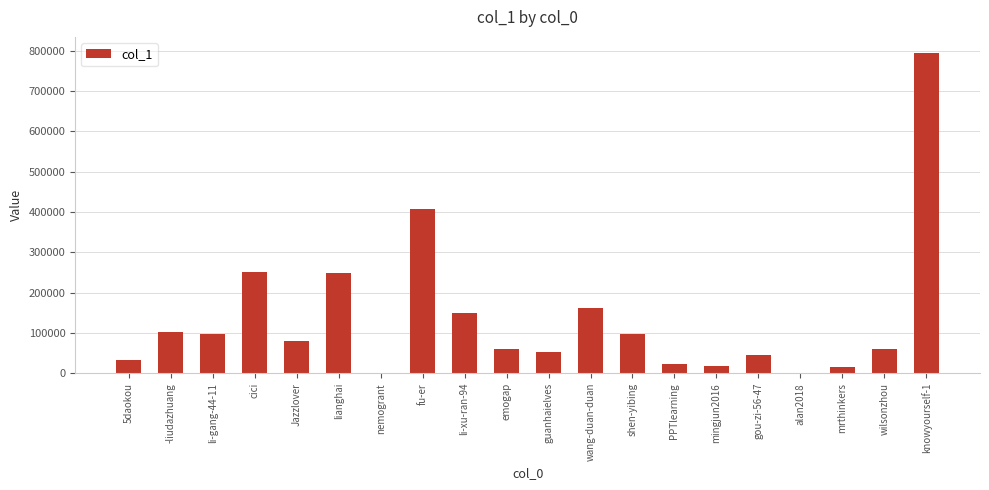

Are the bars horizontal?

No